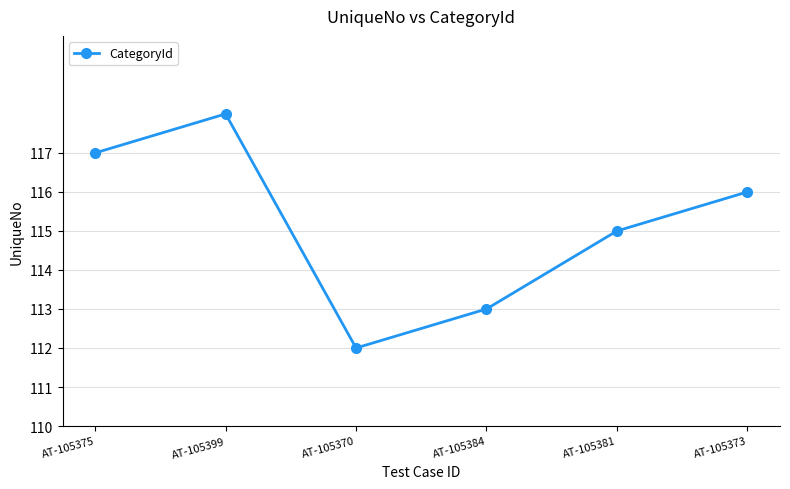

What is the ratio of the value at AT-105381 to the value at AT-105373?

1.0